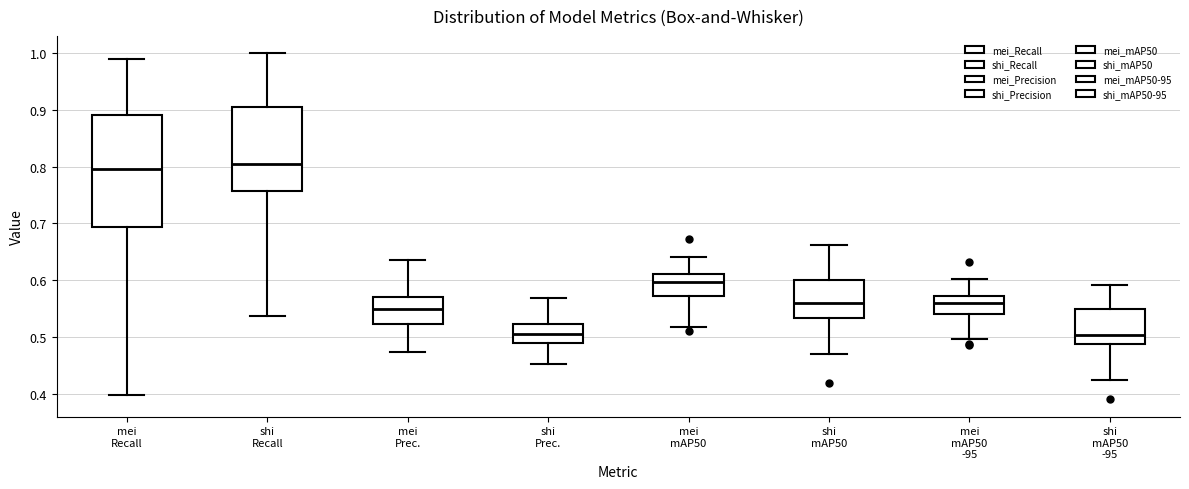

Reading left to right, transcribe this box plot: for each box, give where its median line is, the range the box spans, and where its two whiskers end, as read against the y-axis. The values are not printed on the chart, so give them approximately, as read against the axis.

mei Recall: median 0.80, box 0.69 to 0.89, whiskers 0.40 to 0.99
shi Recall: median 0.80, box 0.76 to 0.90, whiskers 0.54 to 1.00
mei Prec.: median 0.55, box 0.52 to 0.57, whiskers 0.47 to 0.64
shi Prec.: median 0.51, box 0.49 to 0.52, whiskers 0.45 to 0.57
mei mAP50: median 0.60, box 0.57 to 0.61, whiskers 0.52 to 0.64
shi mAP50: median 0.56, box 0.53 to 0.60, whiskers 0.47 to 0.66
mei mAP50 -95: median 0.56, box 0.54 to 0.57, whiskers 0.50 to 0.60
shi mAP50 -95: median 0.50, box 0.49 to 0.55, whiskers 0.42 to 0.59